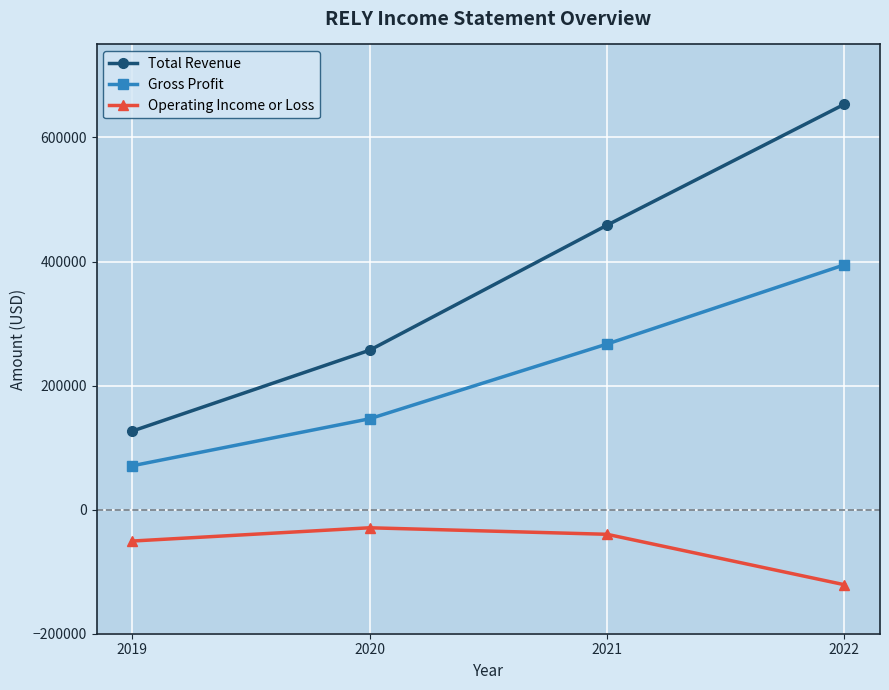

What is the sum of the Total Revenue values at 2020 and 2019?

383600